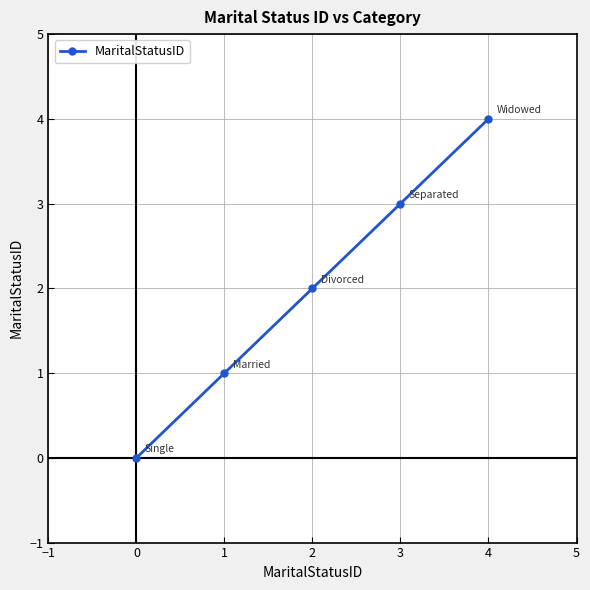

What is the difference between the maximum and minimum values?

4